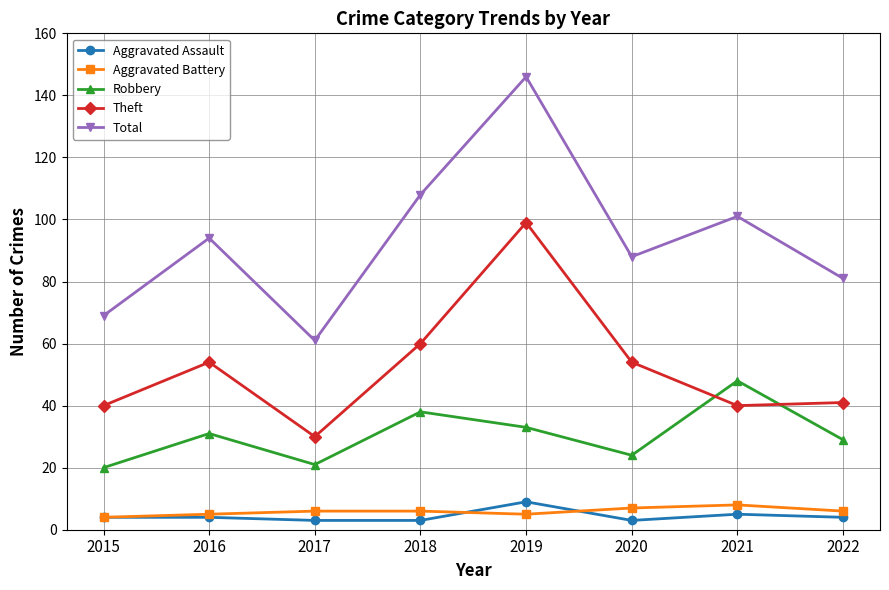

Reading right to left, extract all data points from this chart.

Aggravated Assault: 4	5	3	9	3	3	4	4
Aggravated Battery: 6	8	7	5	6	6	5	4
Robbery: 29	48	24	33	38	21	31	20
Theft: 41	40	54	99	60	30	54	40
Total: 81	101	88	146	108	61	94	69